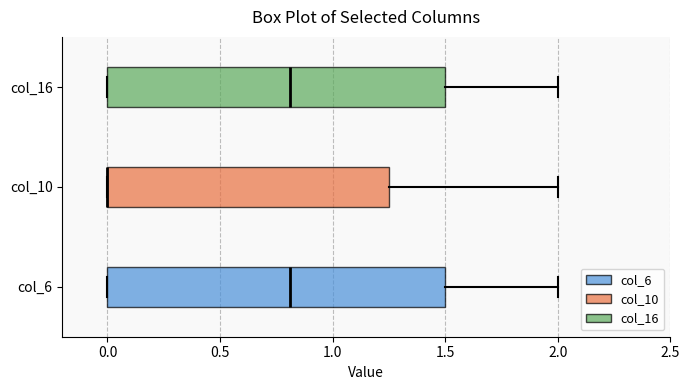

Reading bottom to top, transcribe this box plot: for each box, give where its median line is, the range the box spans, and where its two whiskers end, as read against the x-axis. The values are not printed on the chart, so give them approximately, as read against the axis.

col_6: median 0.80, box 0.00 to 1.50, whiskers 0.00 to 2.00
col_10: median 0.00 (drawn on the box's left edge), box 0.00 to 1.25, whiskers 0.00 to 2.00
col_16: median 0.80, box 0.00 to 1.50, whiskers 0.00 to 2.00